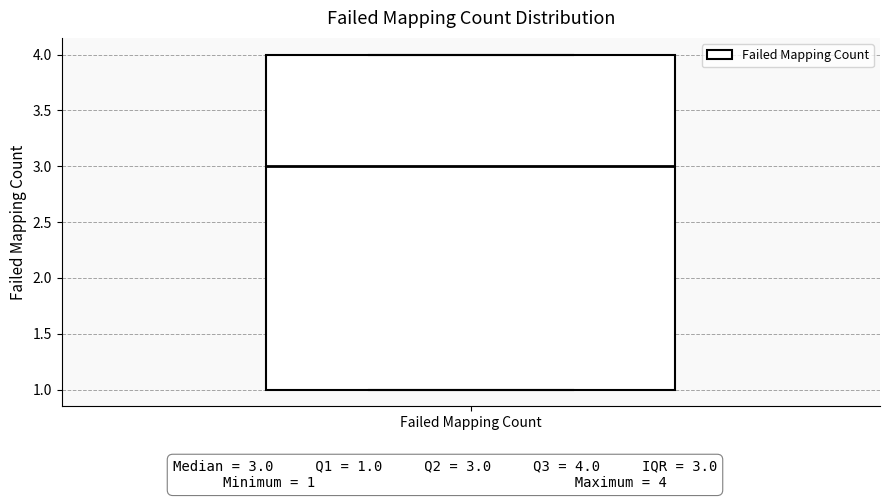

Read this box plot against the y-axis: the position of the median line, the range covered by the box, and the ends of both whiskers. The values are not printed on the chart, so give them approximately, as read against the axis.

median 3, box 1 to 4, whiskers 1 to 4